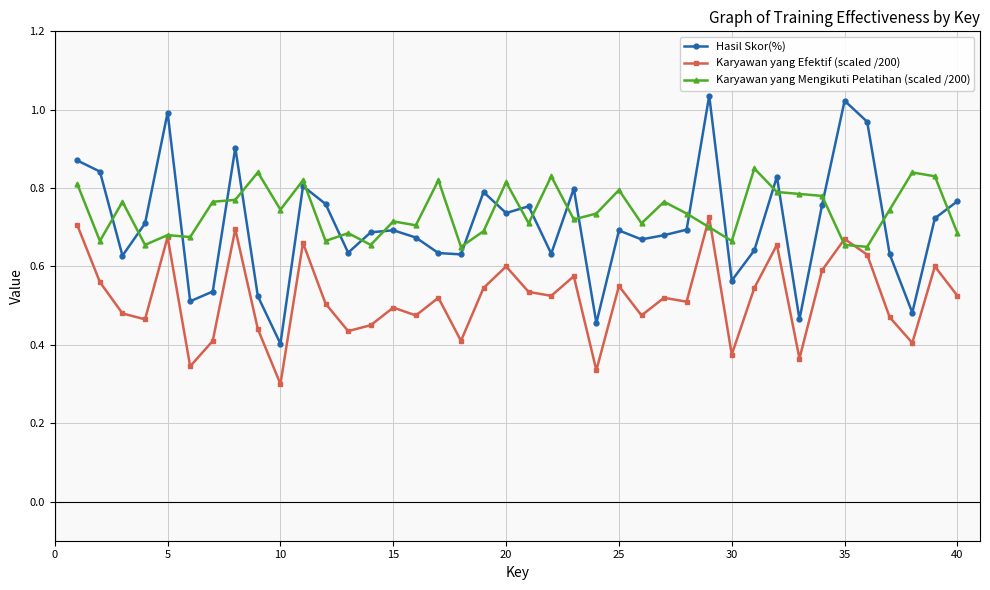

Which series has the widest spread of values?

Hasil Skor(%)